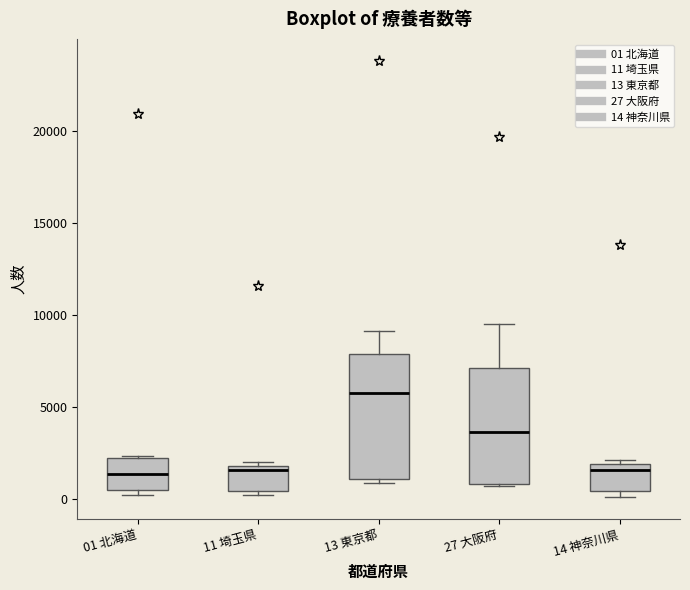

Reading left to right, transcribe this box plot: for each box, give where its median line is, the range the box spans, and where its two whiskers end, as read against the y-axis. The values are not printed on the chart, so give them approximately, as read against the axis.

01 北海道: median 1500, box 500 to 2000, whiskers 0 to 2500
11 埼玉県: median 1500, box 500 to 2000, whiskers 0 to 2000 (just above the box's upper edge)
13 東京都: median 5500, box 1000 to 8000, whiskers 1000 (just below the box's lower edge) to 9000
27 大阪府: median 3500, box 1000 to 7000, whiskers 500 to 9500
14 神奈川県: median 1500, box 500 to 2000, whiskers 0 to 2000 (just above the box's upper edge)